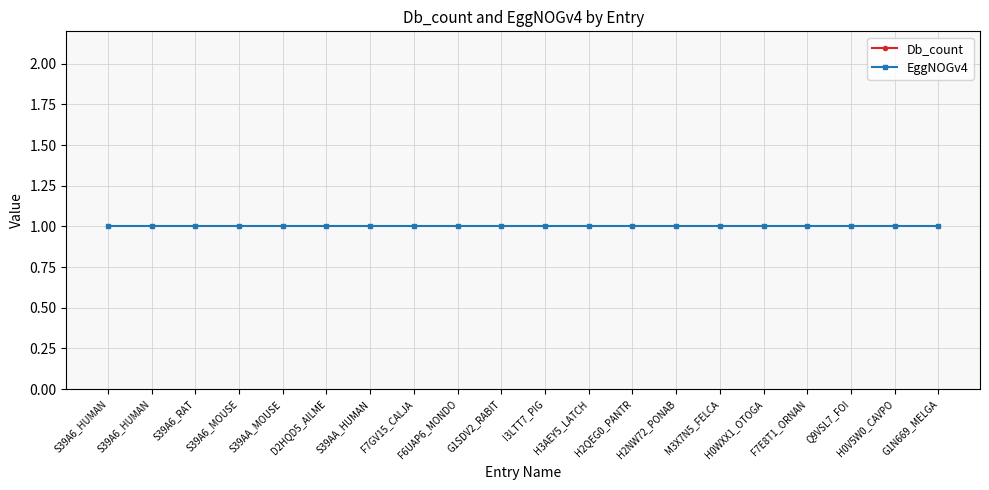

What is the sum of the EggNOGv4 values at G1N669_MELGA and I3LTT7_PIG?

2